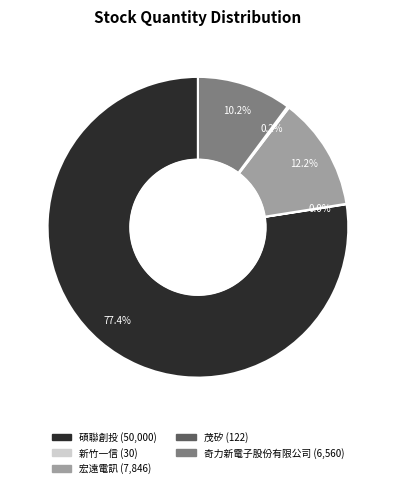

What percentage is NOT represented by 奇力新電子股份有限公司?

89.8%